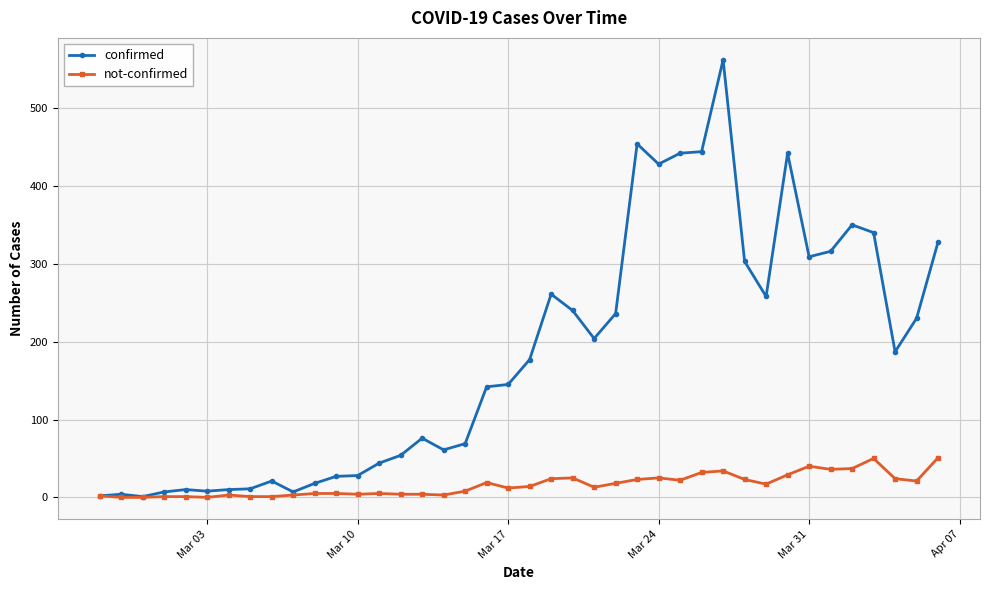

What is the highest value of the confirmed series?

562